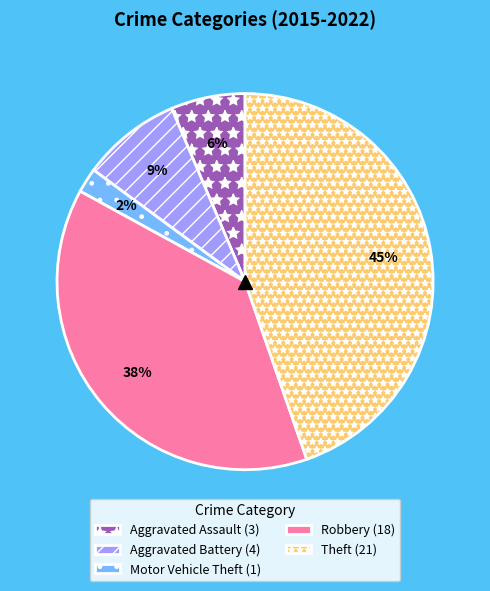

Between Robbery (18) and Aggravated Battery (4), which is larger?

Robbery (18)